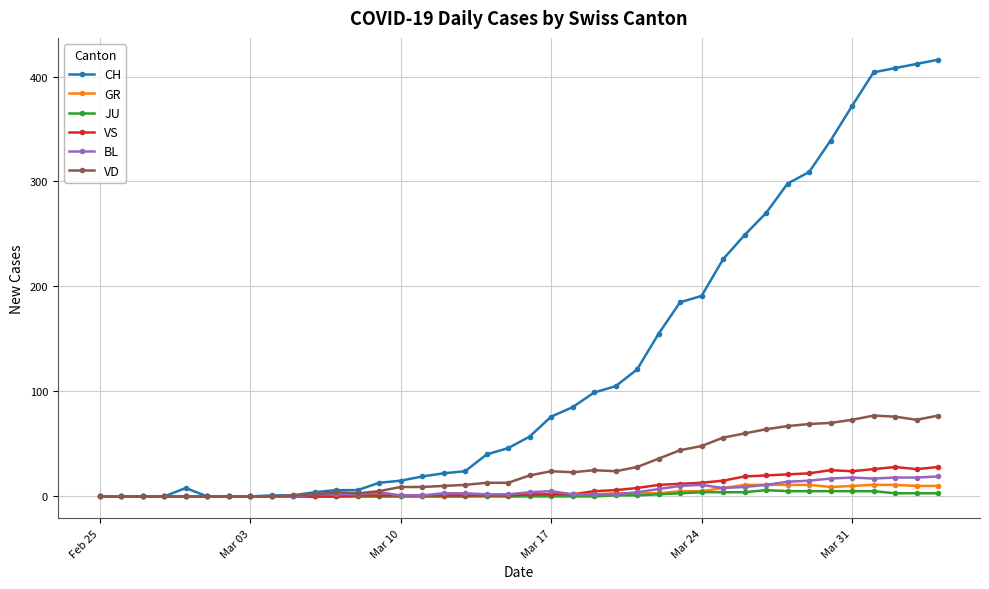

Which series has the widest spread of values?

CH